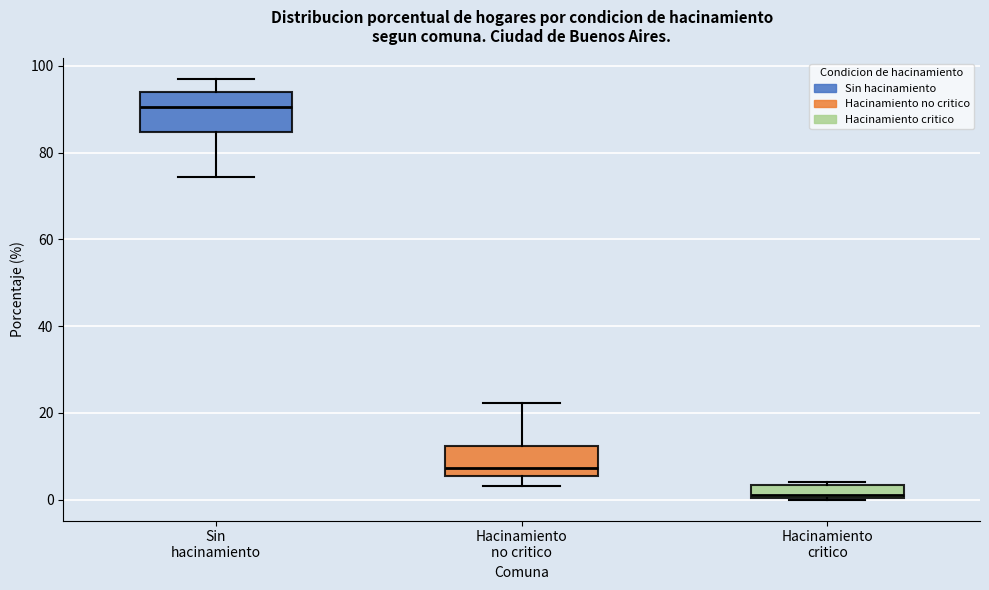

Reading left to right, transcribe this box plot: for each box, give where its median line is, the range the box spans, and where its two whiskers end, as read against the y-axis. The values are not printed on the chart, so give them approximately, as read against the axis.

Sin hacinamiento: median 90, box 84 to 94, whiskers 74 to 96
Hacinamiento no critico: median 8, box 6 to 12, whiskers 4 to 22
Hacinamiento critico: median 2, box 0 to 4, whiskers 0 to 4 (just above the box's upper edge)